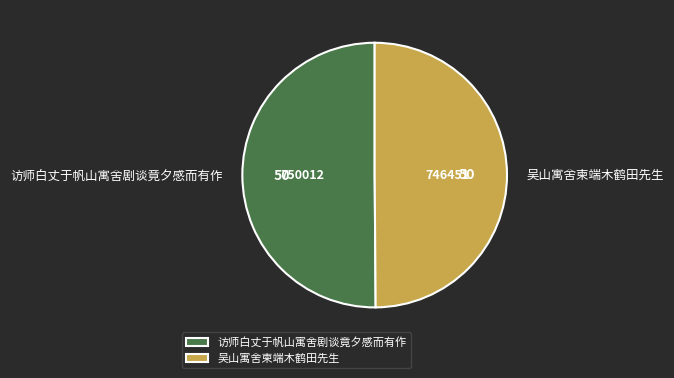

Do 吴山寓舍柬端木鹤田先生 and 访师白丈于帆山寓舍剧谈竟夕感而有作 together represent more than half of the pie?

Yes